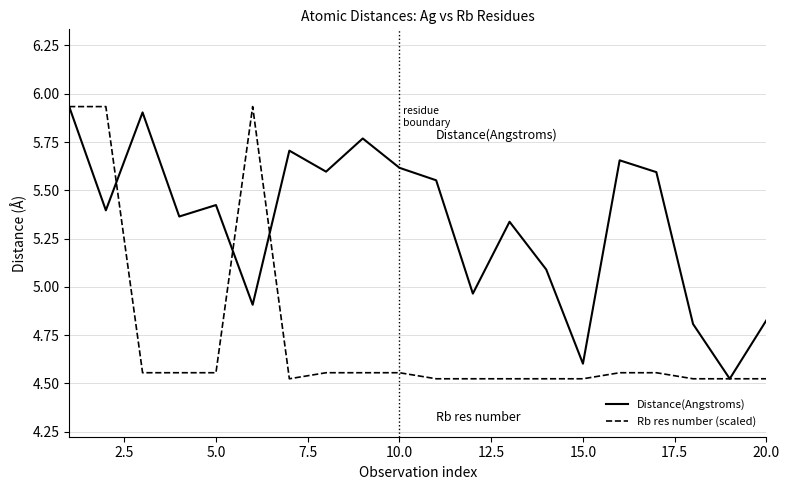

Rank the series by their average value, from lowest to highest.

Rb res number (scaled), Distance(Angstroms)